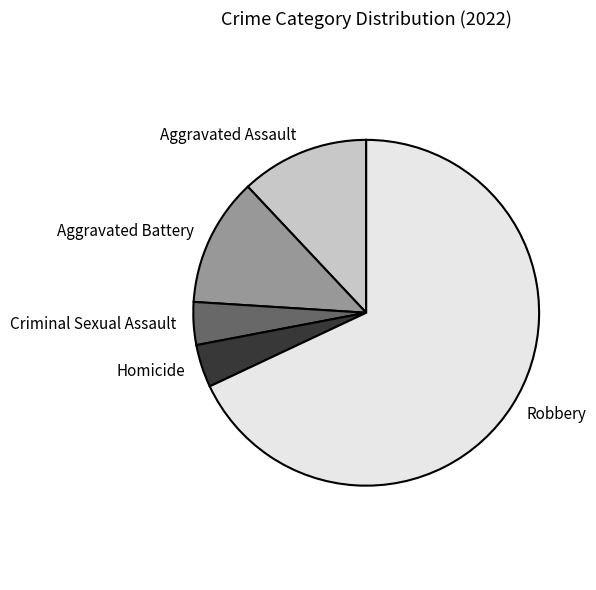

How many slices are in this pie chart?

5